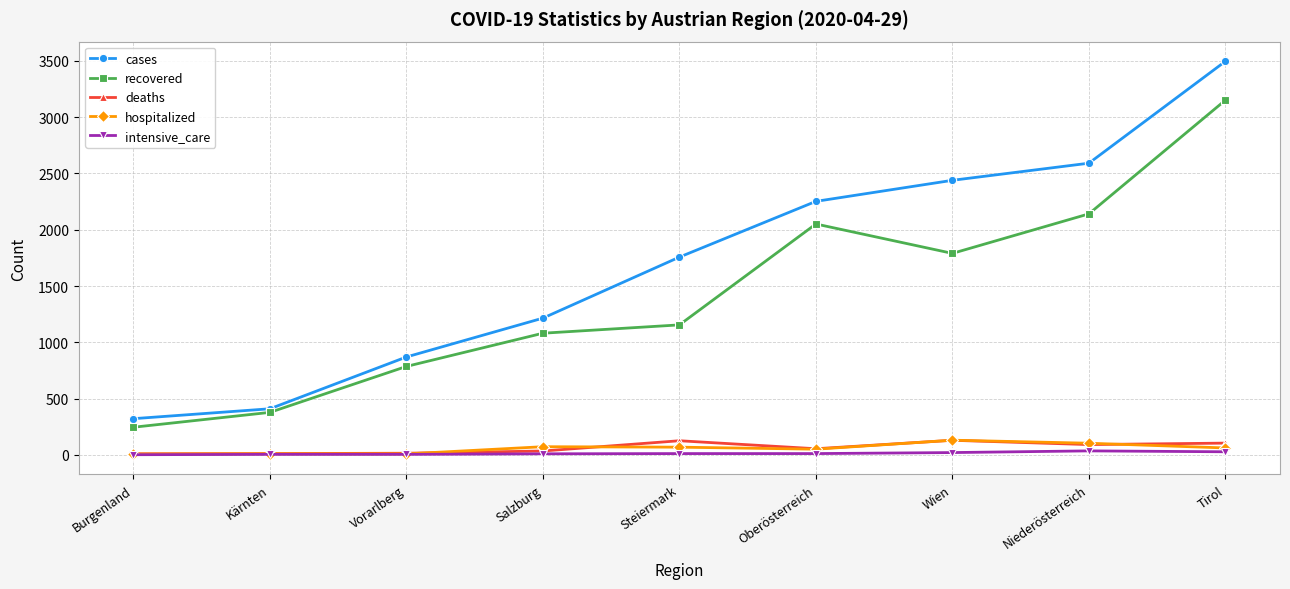

At which category does recovered reach its first local valley?

Wien